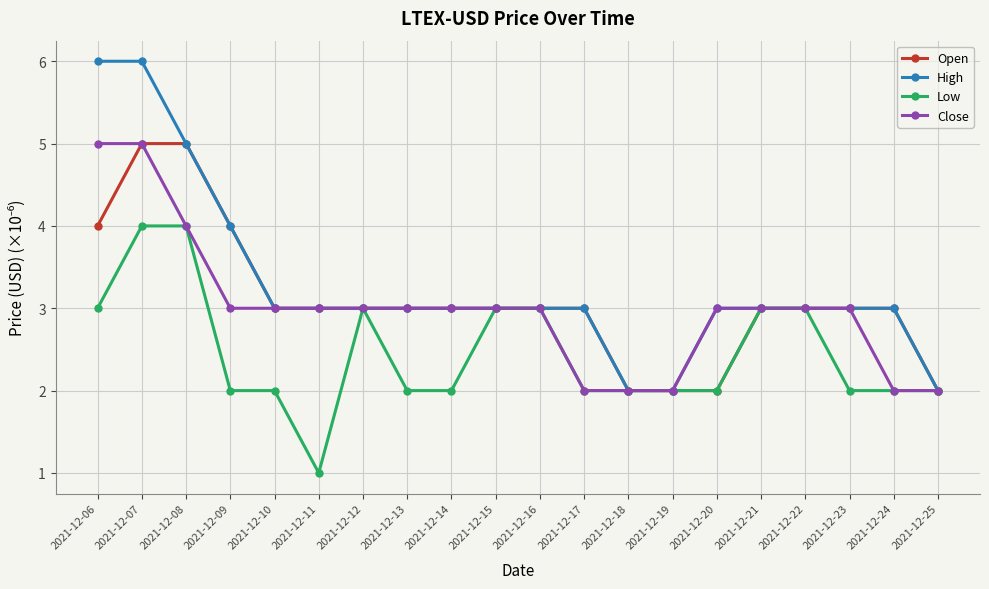

What is the difference between the maximum and minimum values in the Close series?

3.0